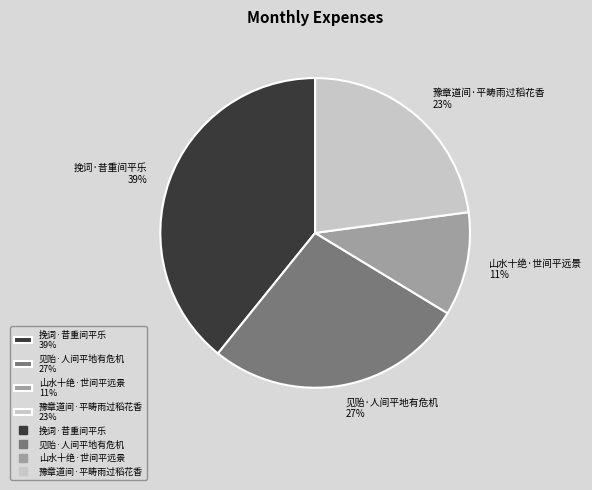

Rank the categories by value from lowest to highest.

山水十绝·世间平远景, 豫章道间·平畴雨过稻花香, 见贻·人间平地有危机, 挽词·昔重间平乐